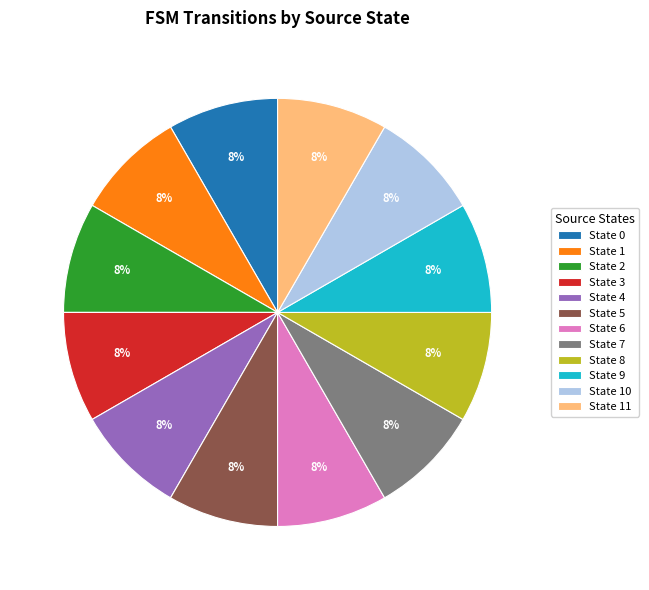

True or false: State 8 accounts for 8% of the total.

True